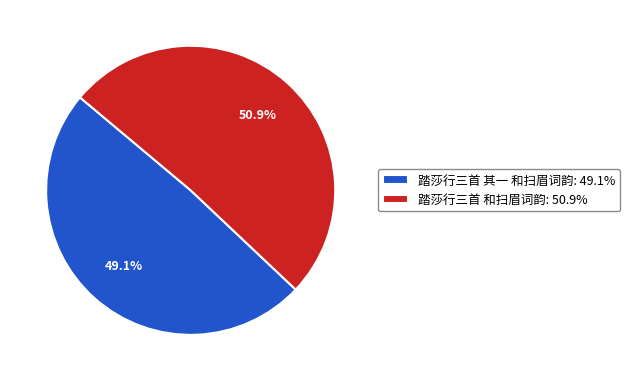

Between 踏莎行三首 和扫眉词韵: 50.9% and 踏莎行三首 其一 和扫眉词韵: 49.1%, which is larger?

踏莎行三首 和扫眉词韵: 50.9%